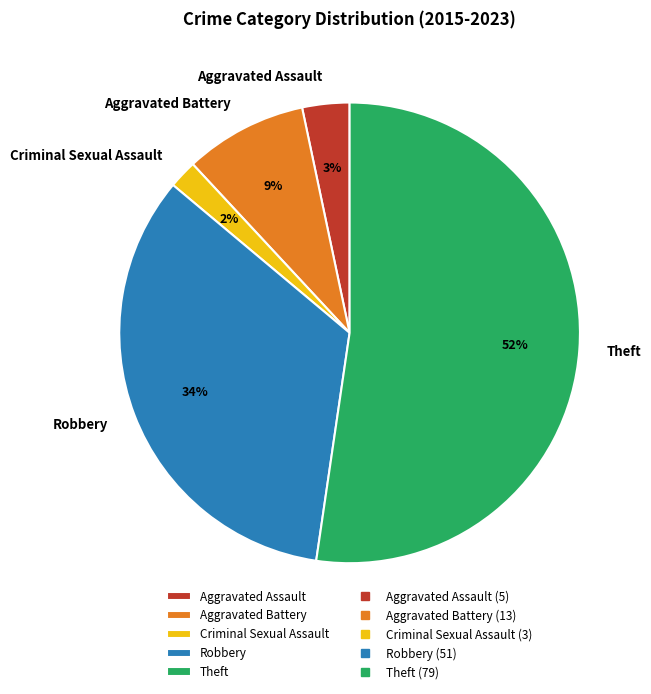

True or false: Aggravated Battery accounts for 3% of the total.

False